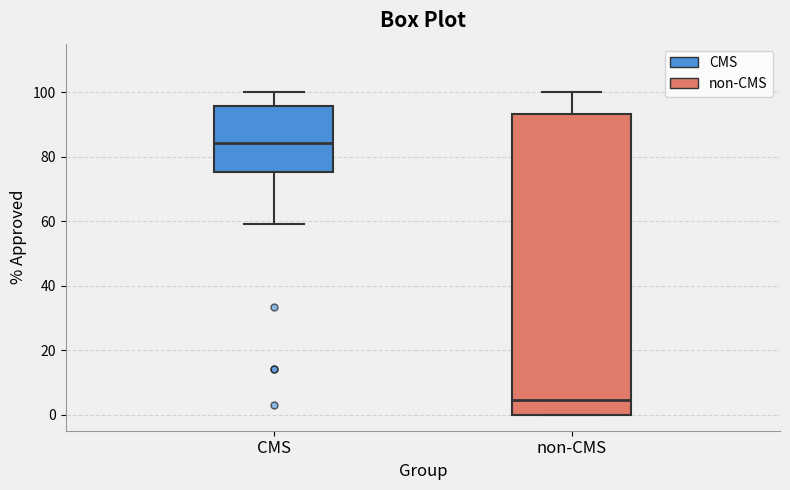

Where does the median line of the box for non-CMS sit on the y-axis? The values are not printed on the chart, so give them approximately, as read against the axis.

4